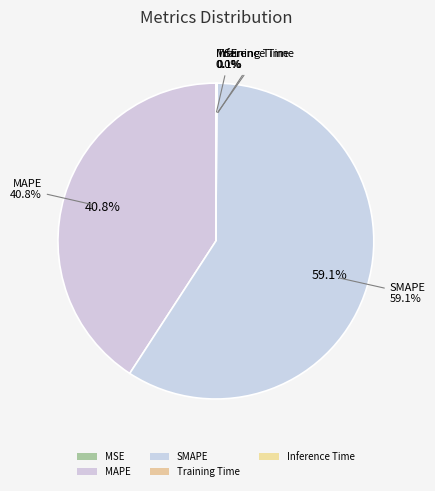

How many segments does this pie chart have?

5